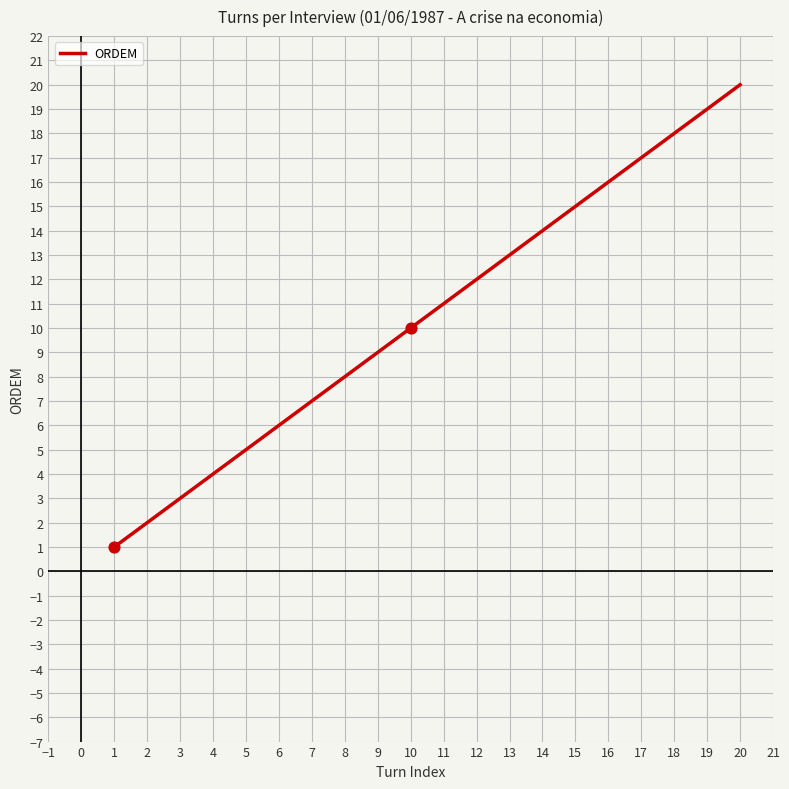

What is the change in value from 5 to 10?

+5